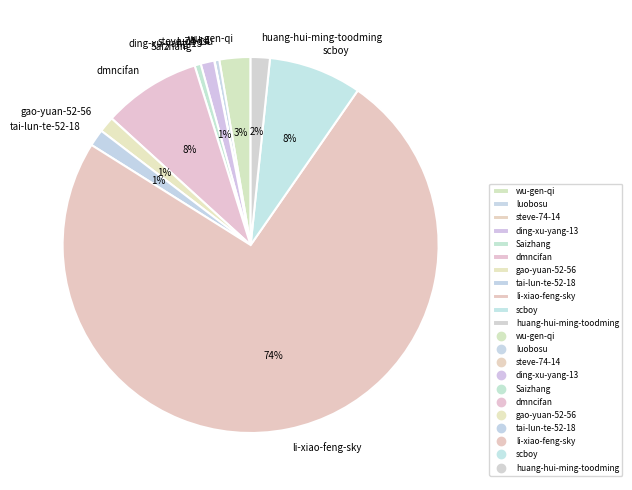

What is the largest slice in the pie chart?

li-xiao-feng-sky